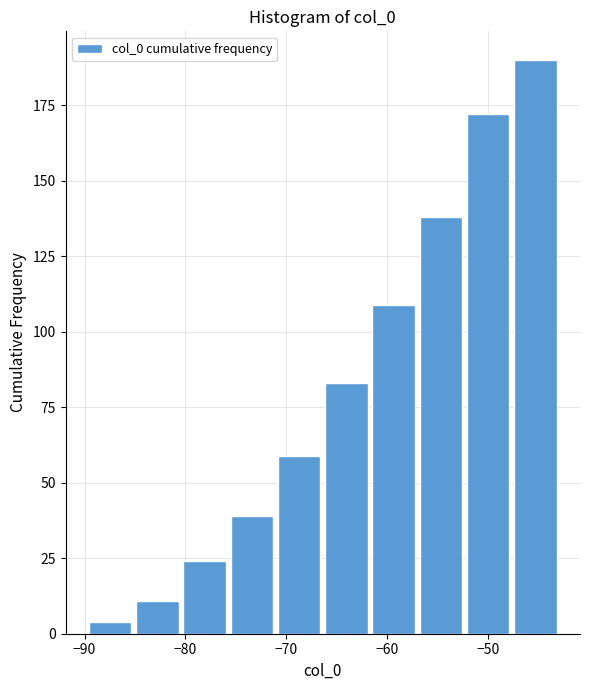

Reading left to right, list every bar in this chart as the range it spans on the x-axis followed by its height. Neither the bar edges nor the heights are printed on the chart, so give them approximately, as read against the axes.

-90 to -85: under 5
-85 to -80: 10
-80 to -76: 25
-76 to -71: 40
-71 to -66: 60
-66 to -62: 85
-62 to -57: 110
-57 to -52: 140
-52 to -48: 170
-48 to -43: 190